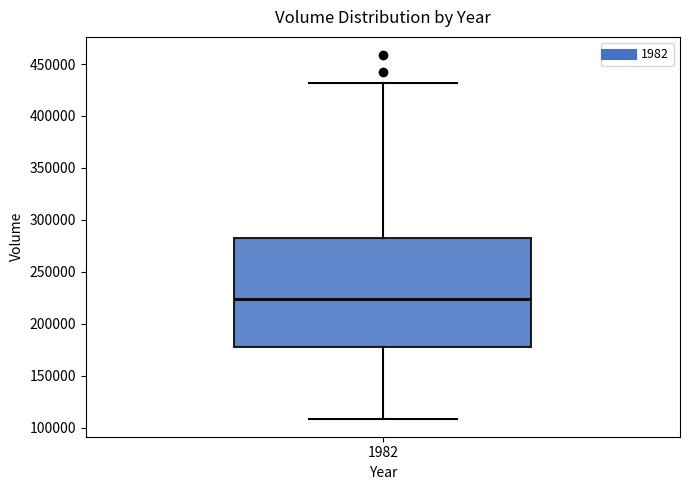

Read this box plot against the y-axis: the position of the median line, the range covered by the box, and the ends of both whiskers. The values are not printed on the chart, so give them approximately, as read against the axis.

median 225000, box 180000 to 285000, whiskers 110000 to 430000